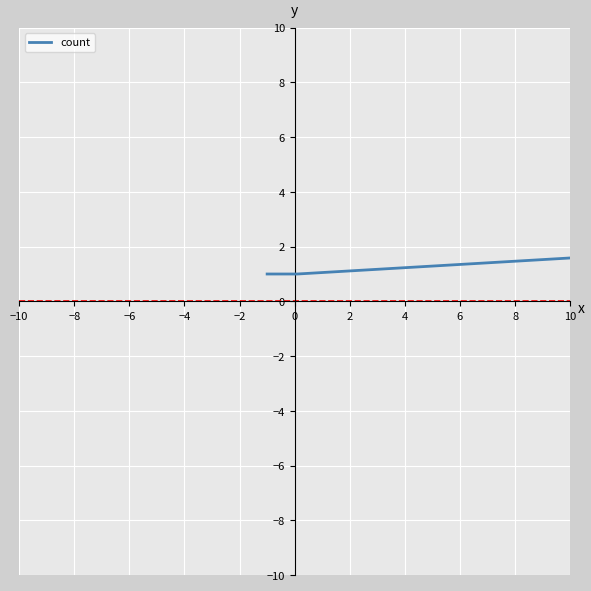

How many series are shown in this chart?

1